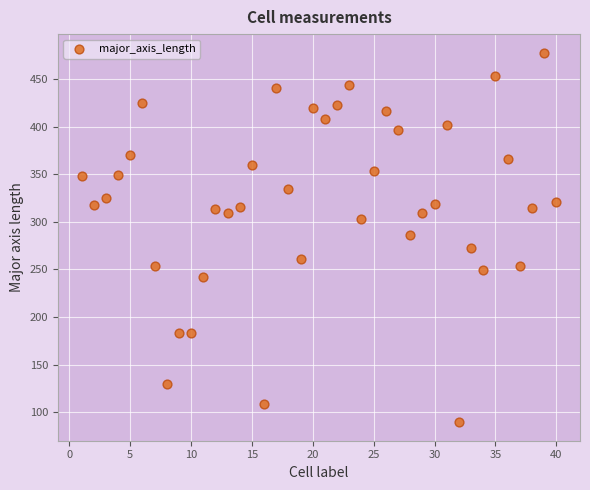

What is the range of Y values (max minus min)?

388.3